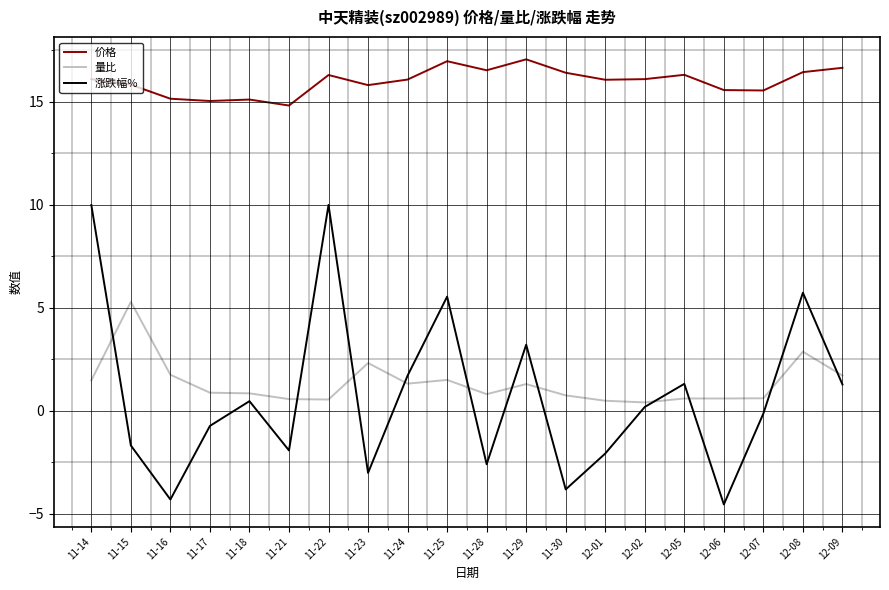

How many categories are shown in the chart?

20